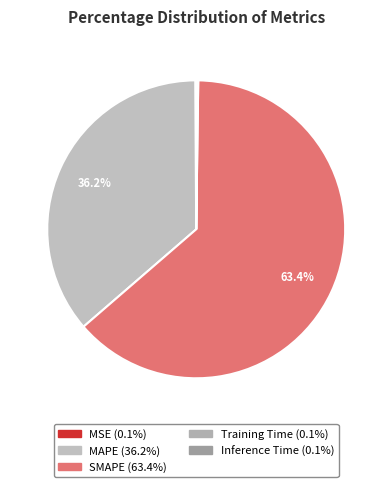

Is it true that Training Time is 1% of the pie?

False